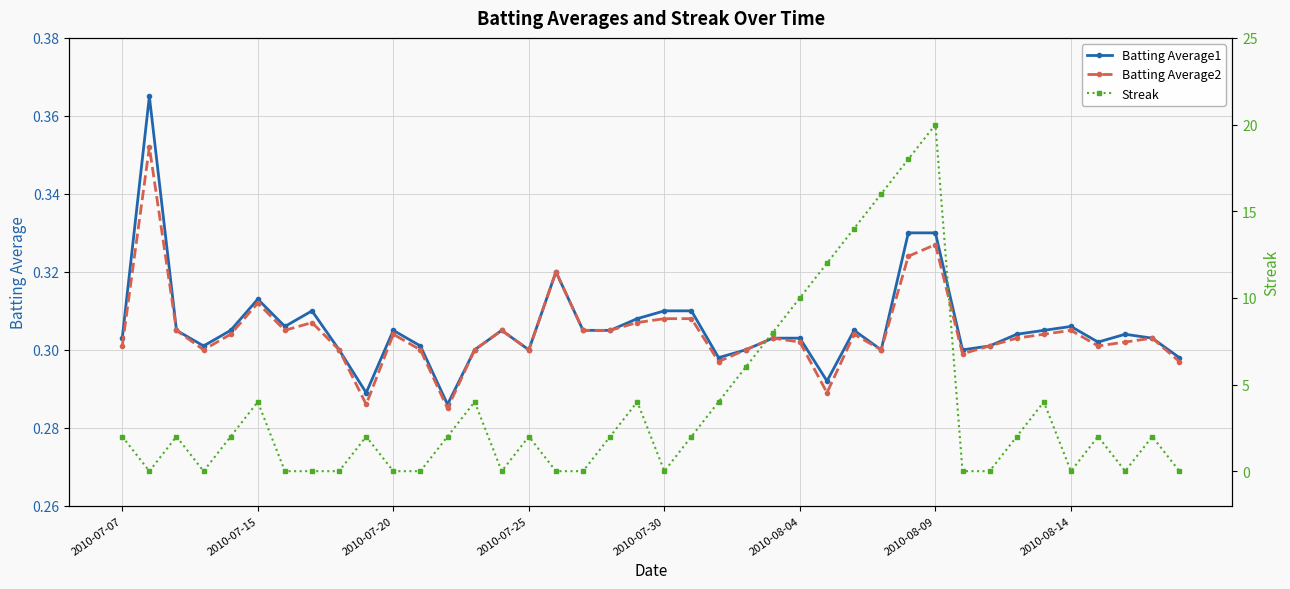

What is the difference between the maximum and minimum values in the Batting Average2 series?

0.1